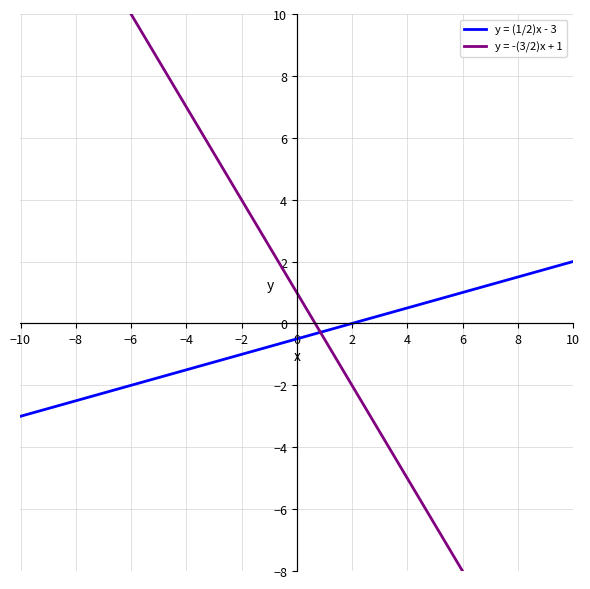

What is the maximum value shown in the chart?

2.0